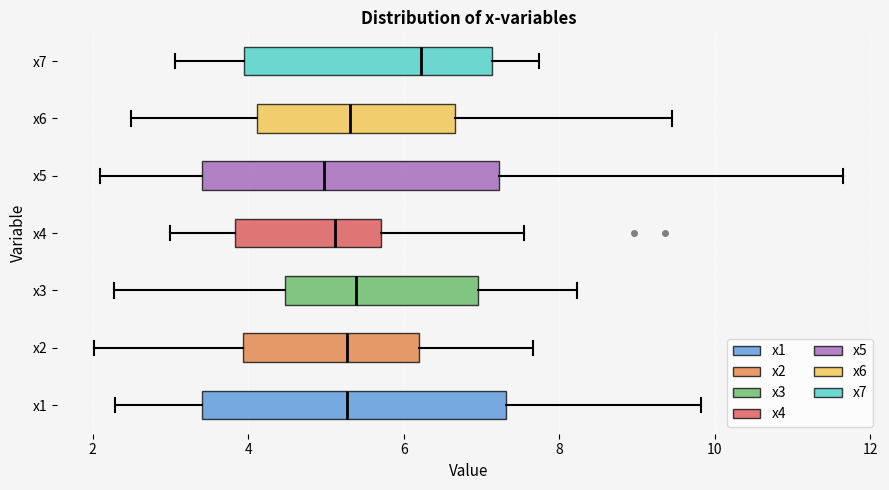

Reading bottom to top, transcribe this box plot: for each box, give where its median line is, the range the box spans, and where its two whiskers end, as read against the x-axis. The values are not printed on the chart, so give them approximately, as read against the axis.

x1: median 5.2, box 3.4 to 7.4, whiskers 2.2 to 9.8
x2: median 5.2, box 4.0 to 6.2, whiskers 2.0 to 7.6
x3: median 5.4, box 4.4 to 7.0, whiskers 2.2 to 8.2
x4: median 5.2, box 3.8 to 5.8, whiskers 3.0 to 7.6
x5: median 5.0, box 3.4 to 7.2, whiskers 2.0 to 11.6
x6: median 5.4, box 4.2 to 6.6, whiskers 2.4 to 9.4
x7: median 6.2, box 4.0 to 7.2, whiskers 3.0 to 7.8